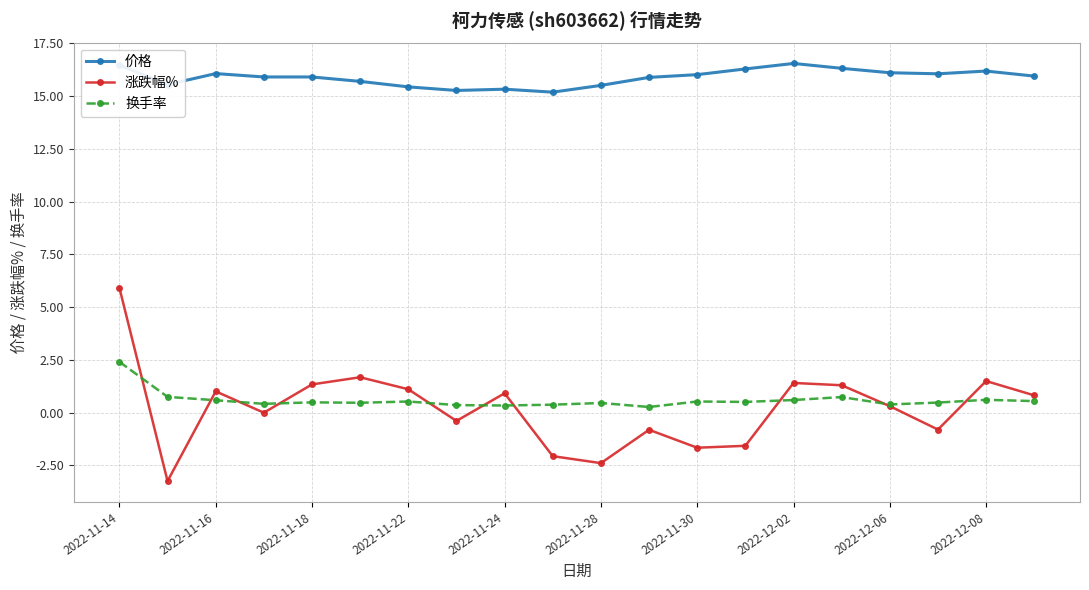

Which series has the largest total across all categories?

价格